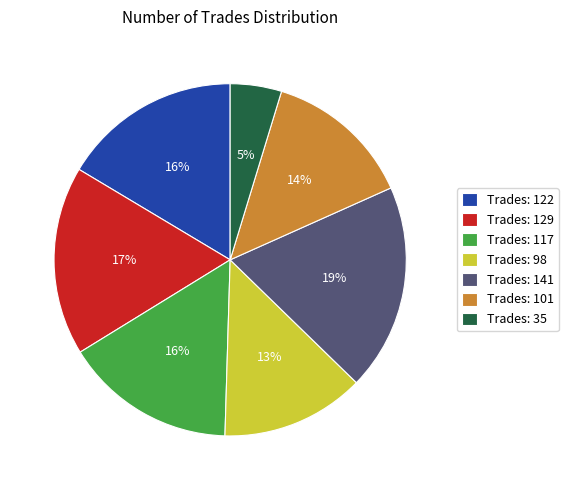

What is the ratio of the value at Trades: 101 to the value at Trades: 141?

0.7